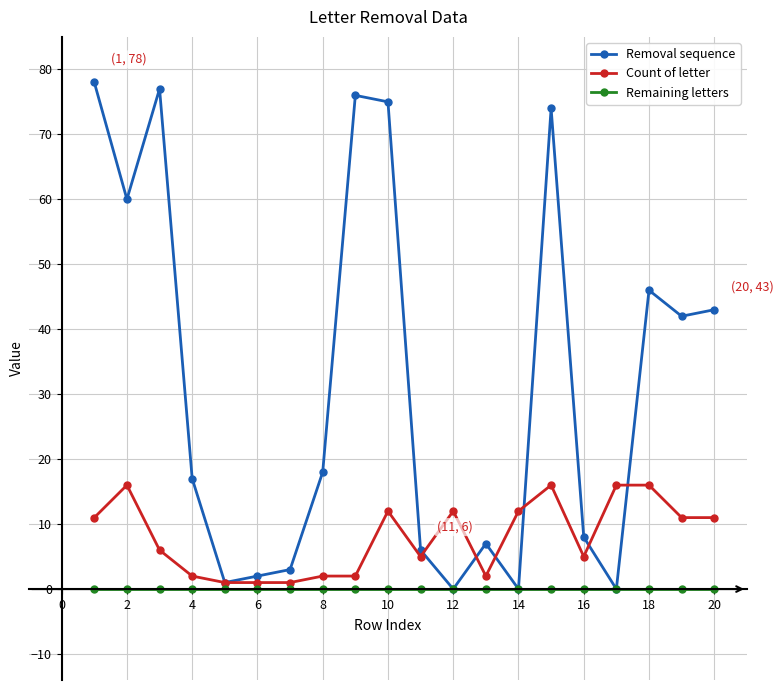

What are all the series names shown in the legend?

Removal sequence, Count of letter, Remaining letters